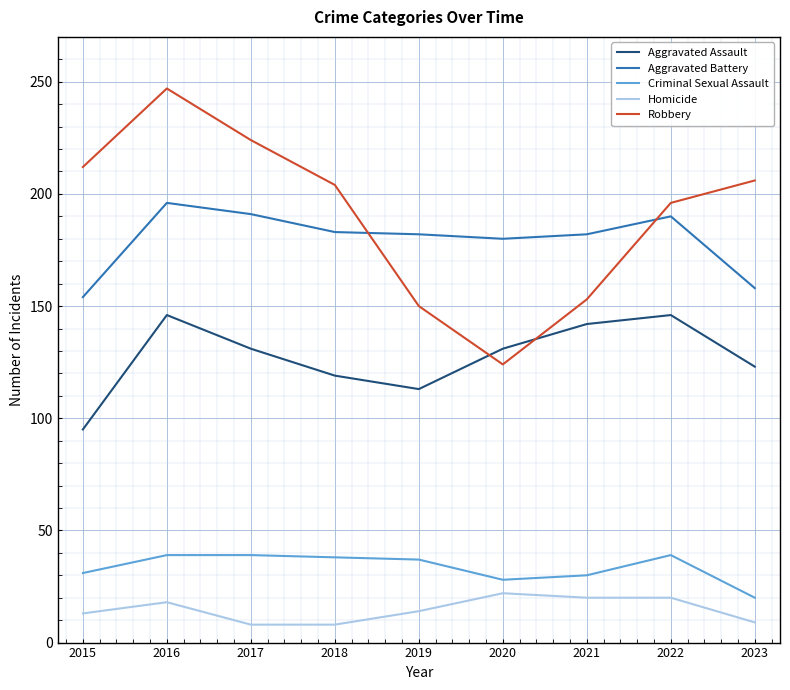

True or false: Robbery and Aggravated Battery cross at least once.

True